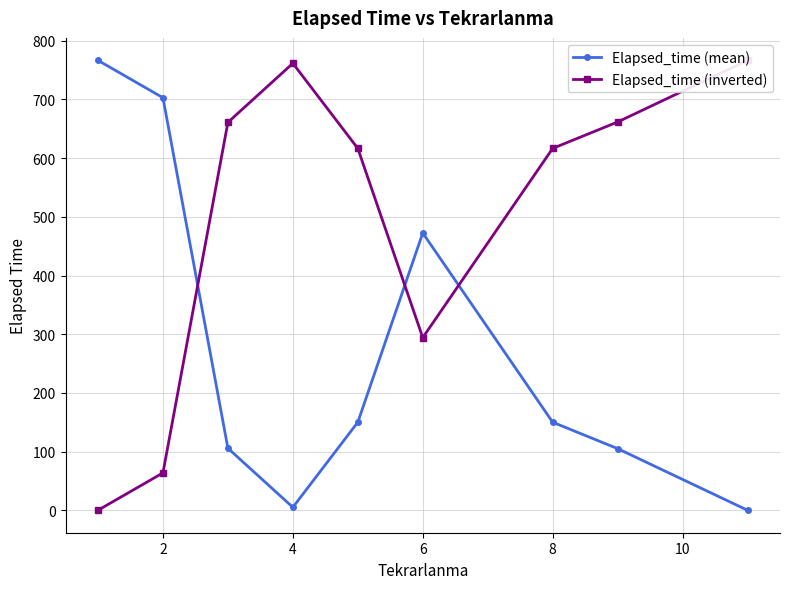

Where is the first local minimum for Elapsed_time (mean)?

4